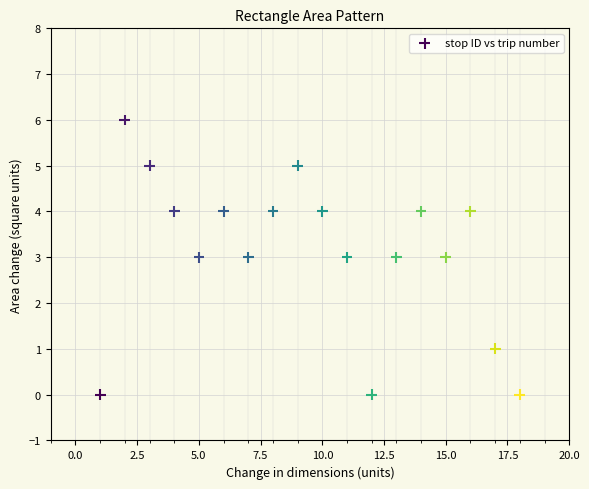

What is the range of Y values (max minus min)?

6